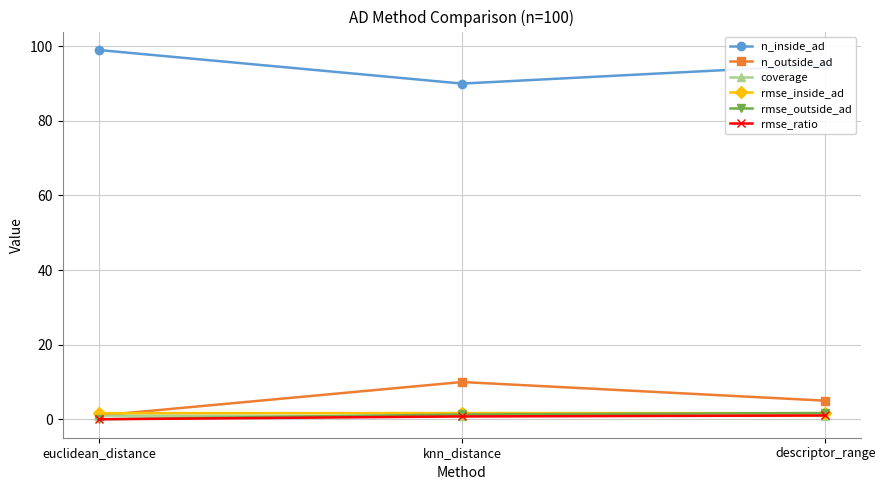

Is the value of rmse_ratio at descriptor_range greater than the value of n_outside_ad at knn_distance?

No